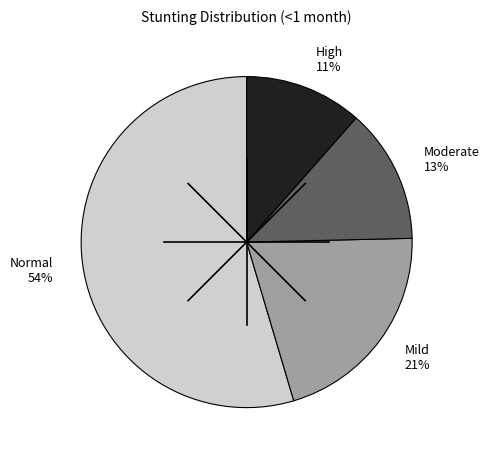

How much of the chart is everything except High (HAZ-score between < -3)?

88.5%